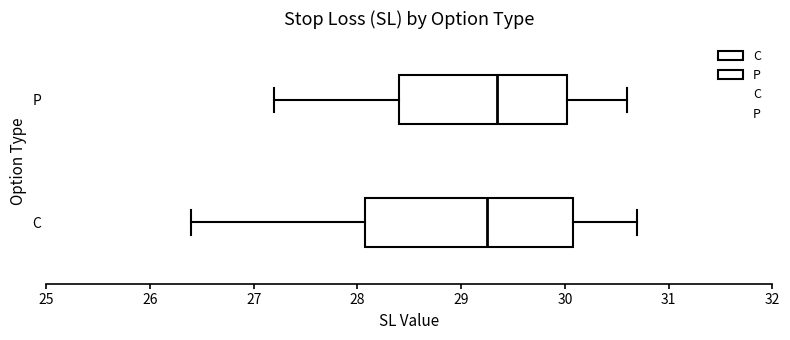

Which box's median line is the furthest to the left?

C